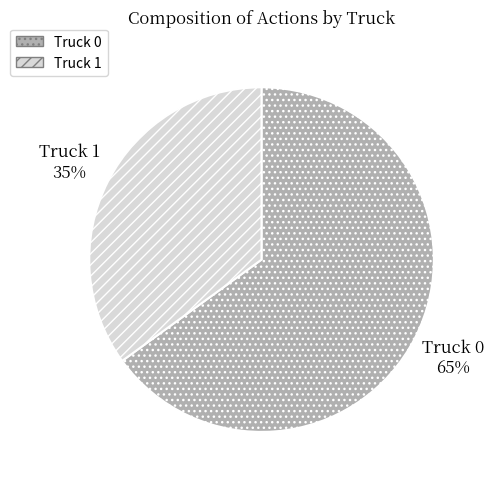

Between Truck 1 and Truck 0, which is larger?

Truck 0